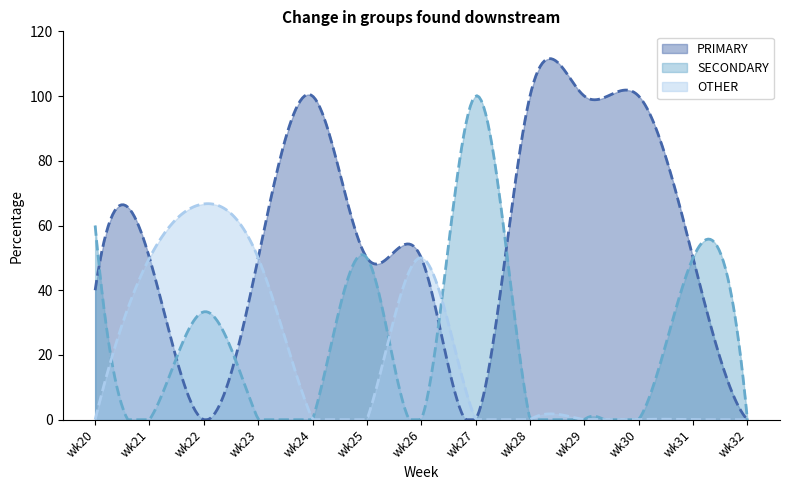

In OTHER, how many points are higher than both neighbors (excluding endpoints)?

4